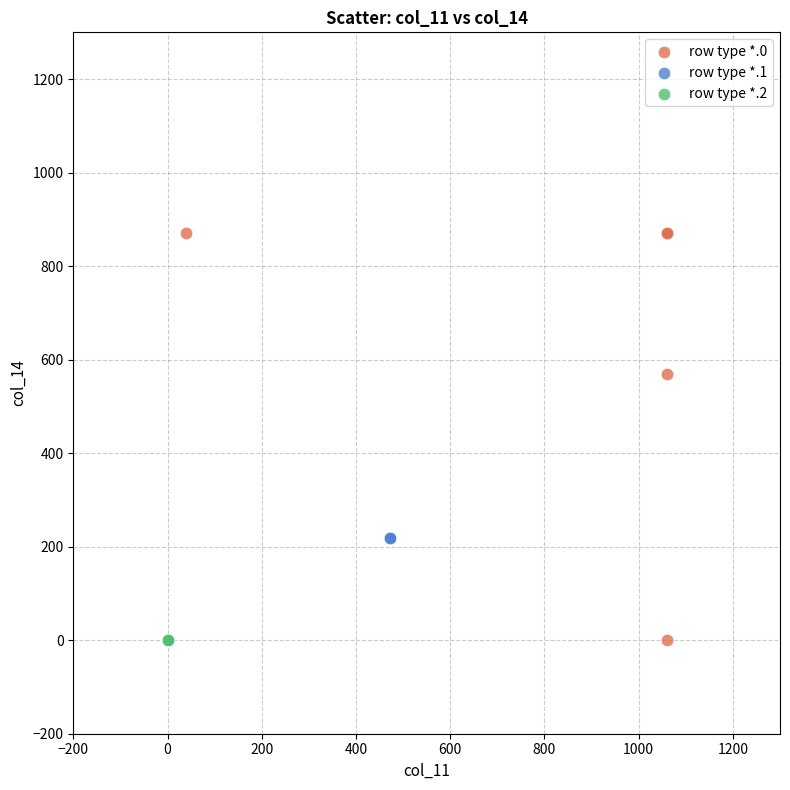

Which series reaches the maximum Y coordinate?

row type *.0